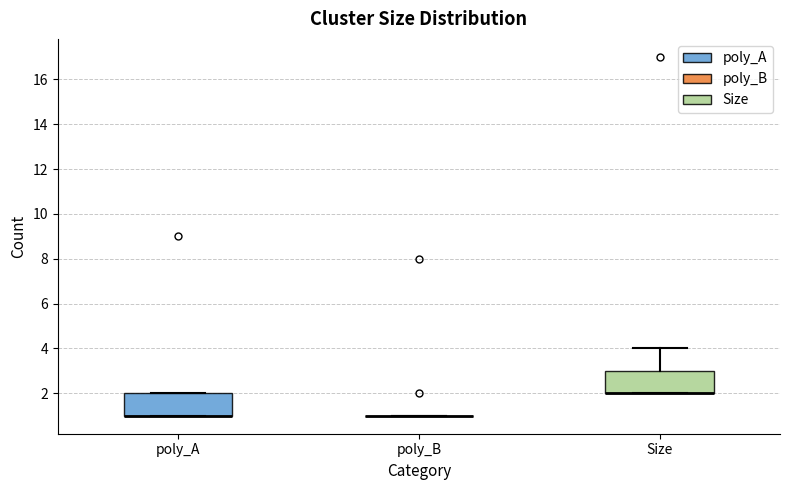

Reading left to right, transcribe this box plot: for each box, give where its median line is, the range the box spans, and where its two whiskers end, as read against the y-axis. The values are not printed on the chart, so give them approximately, as read against the axis.

poly_A: median 1 (drawn on the box's lower edge), box 1 to 2, whiskers 1 to 2
poly_B: box collapsed to a line at 1, whiskers 1 to 1
Size: median 2 (drawn on the box's lower edge), box 2 to 3, whiskers 2 to 4